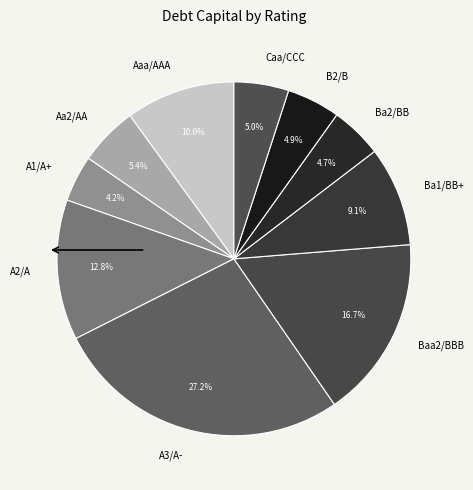

Which slice is the smallest?

A1/A+